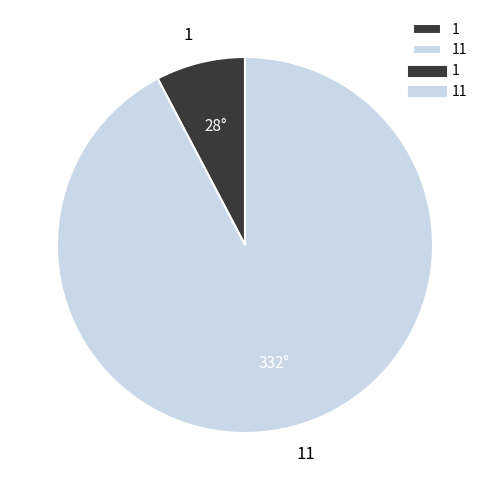

What is the ratio of the value at 11 to the value at 1?

12.0